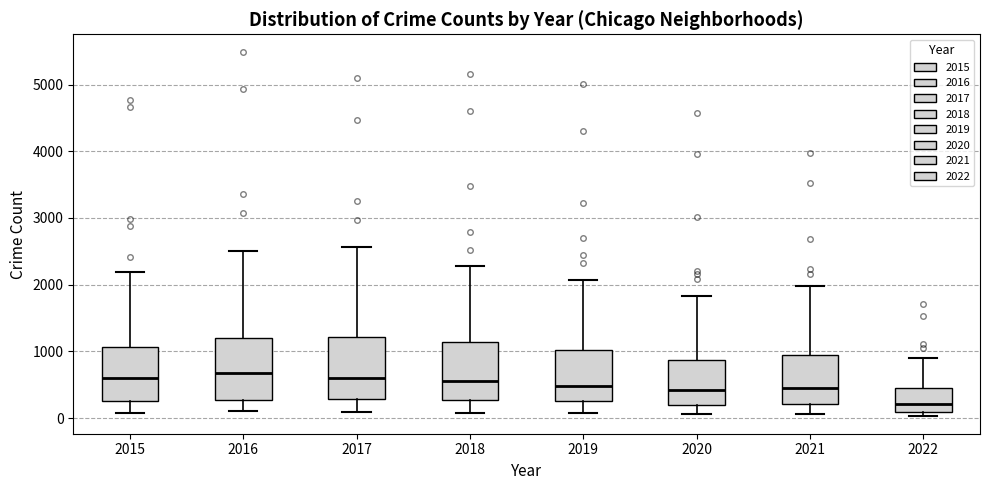

Reading left to right, transcribe this box plot: for each box, give where its median line is, the range the box spans, and where its two whiskers end, as read against the y-axis. The values are not printed on the chart, so give them approximately, as read against the axis.

2015: median 600, box 300 to 1100, whiskers 100 to 2200
2016: median 700, box 300 to 1200, whiskers 100 to 2500
2017: median 600, box 300 to 1200, whiskers 100 to 2600
2018: median 600, box 300 to 1100, whiskers 100 to 2300
2019: median 500, box 300 to 1000, whiskers 100 to 2100
2020: median 400, box 200 to 900, whiskers 100 to 1800
2021: median 500, box 200 to 1000, whiskers 100 to 2000
2022: median 200, box 100 to 400, whiskers 0 to 900